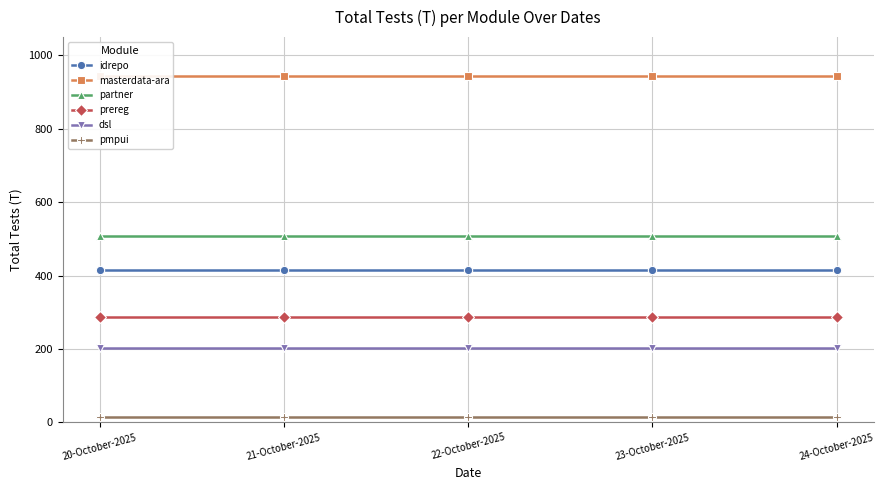

Rank the series by their maximum value, from lowest to highest.

pmpui, dsl, prereg, idrepo, partner, masterdata-ara